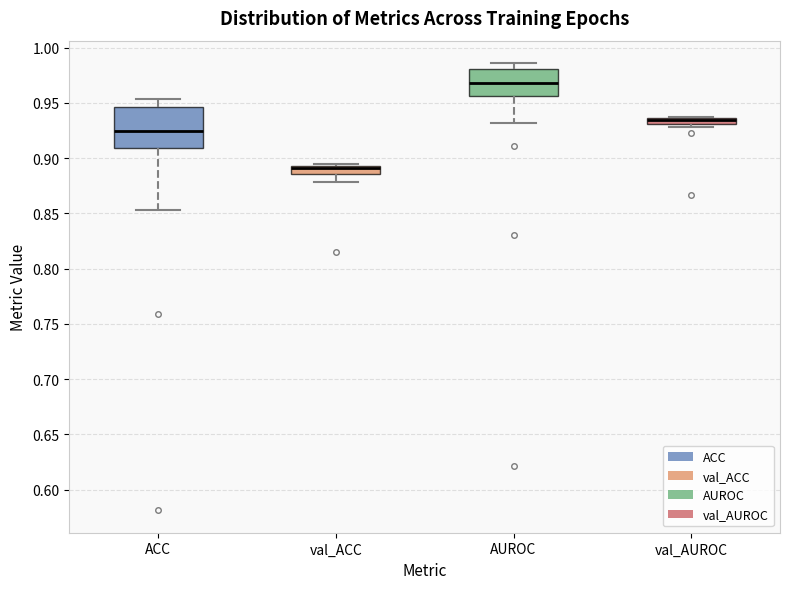

Which box is the tallest, from its lower edge to its upper edge?

ACC